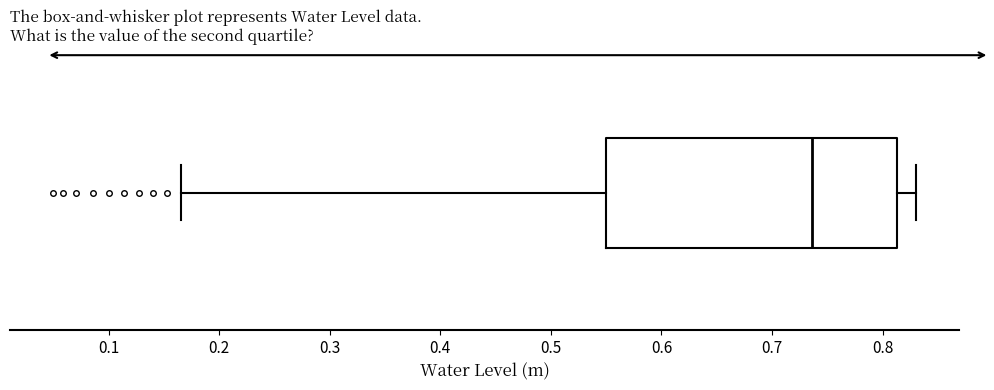

Read this box plot against the x-axis: the position of the median line, the range covered by the box, and the ends of both whiskers. The values are not printed on the chart, so give them approximately, as read against the axis.

median 0.74, box 0.55 to 0.81, whiskers 0.17 to 0.83